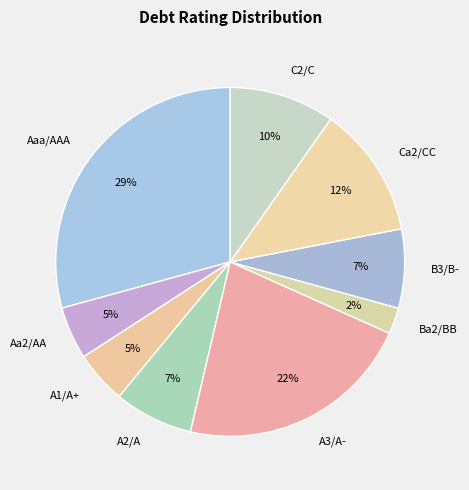

Count the number of slices in the pie.

9